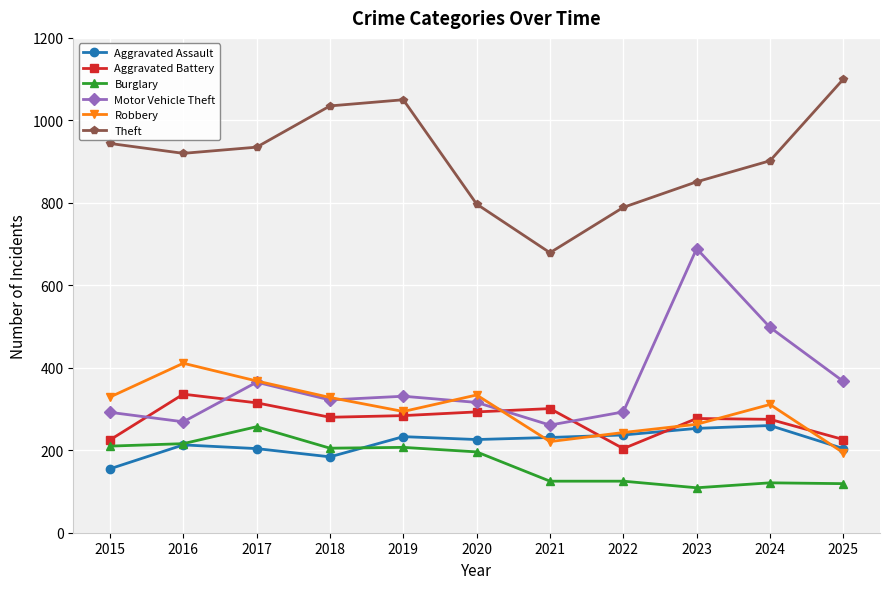

Is it true that Aggravated Assault equals 204 at 2017?

True